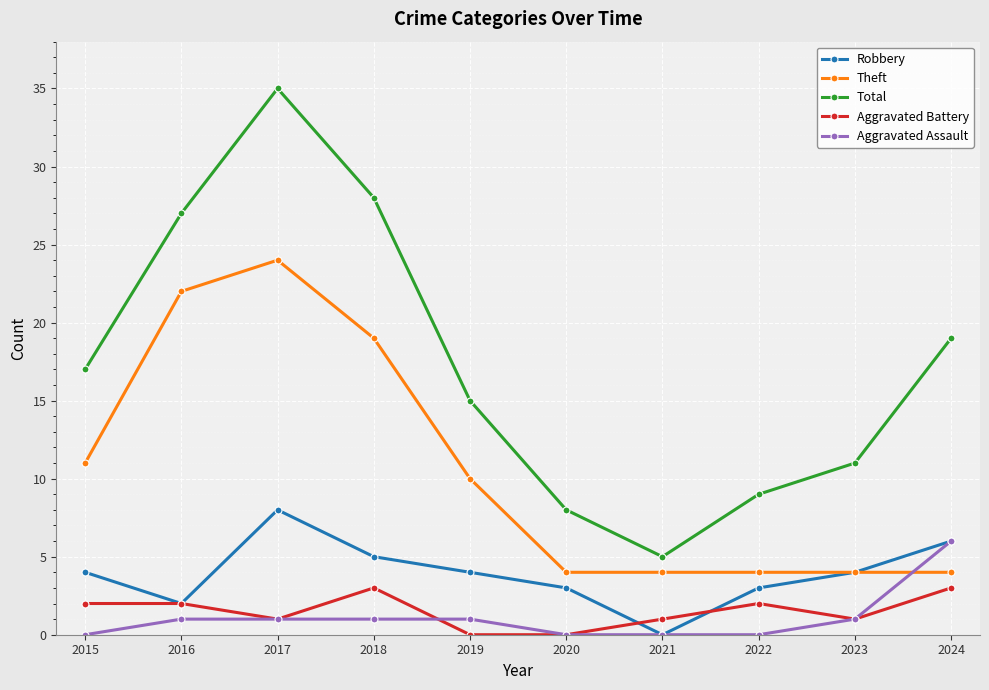

At which label is Total closest to 20?

2024